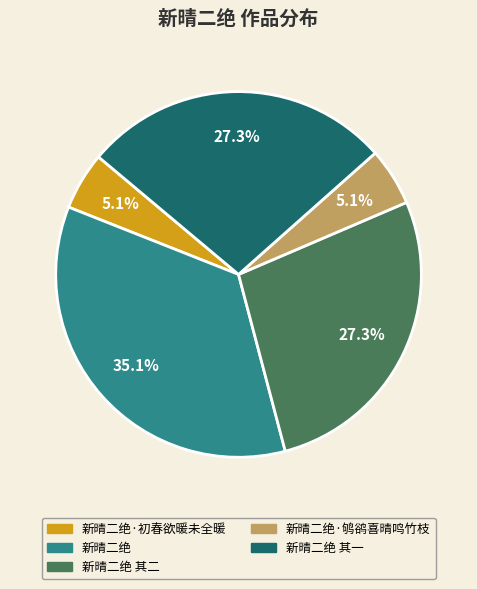

To the nearest percent, what portion does 新晴二绝·鸲鹆喜晴鸣竹枝 represent?

5%